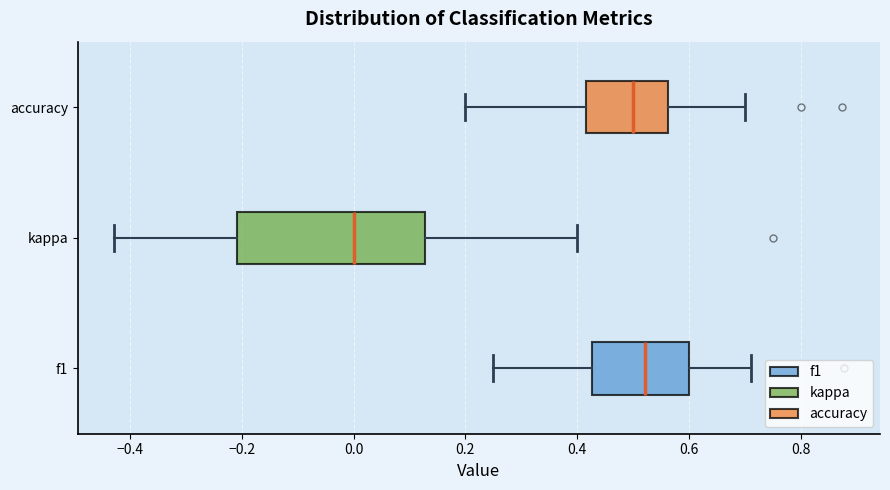

Which box's median line is the furthest to the right?

f1